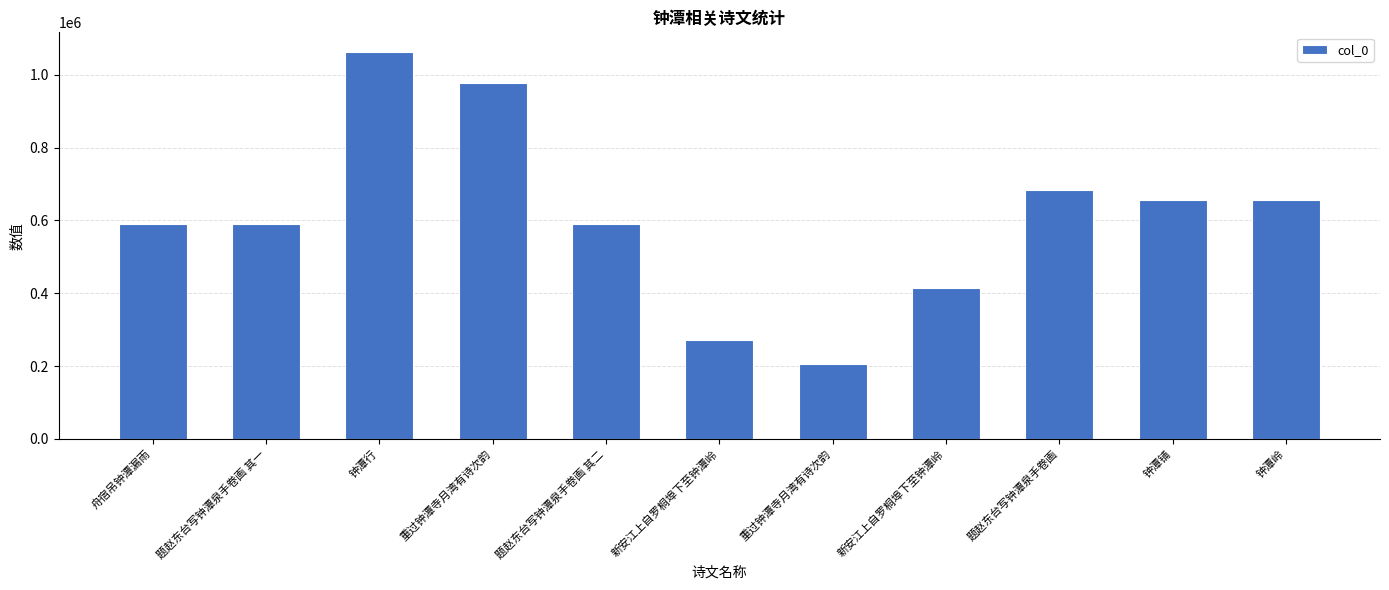

Are the bars horizontal?

No